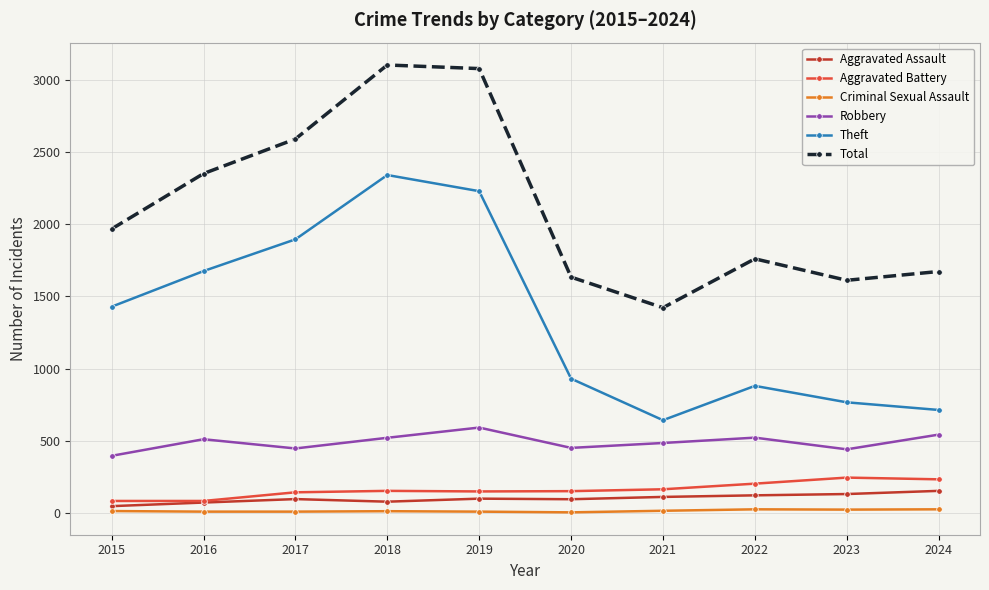

At how many categories does at least one series exceed 2471?

3